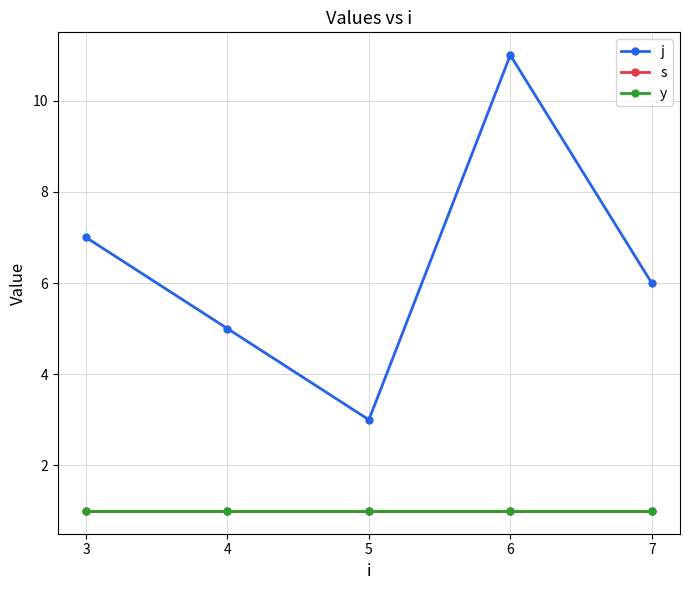

Does the chart have visible grid lines?

Yes